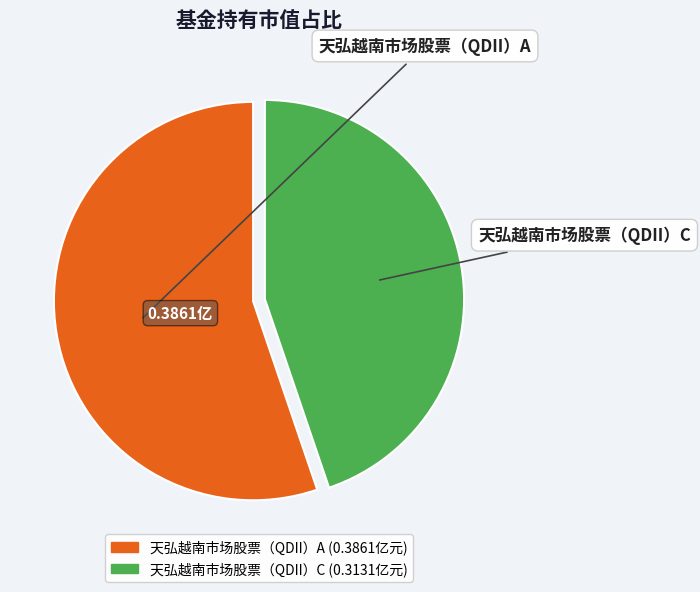

Which has a higher value, 天弘越南市场股票（QDII）A or 天弘越南市场股票（QDII）C?

天弘越南市场股票（QDII）A